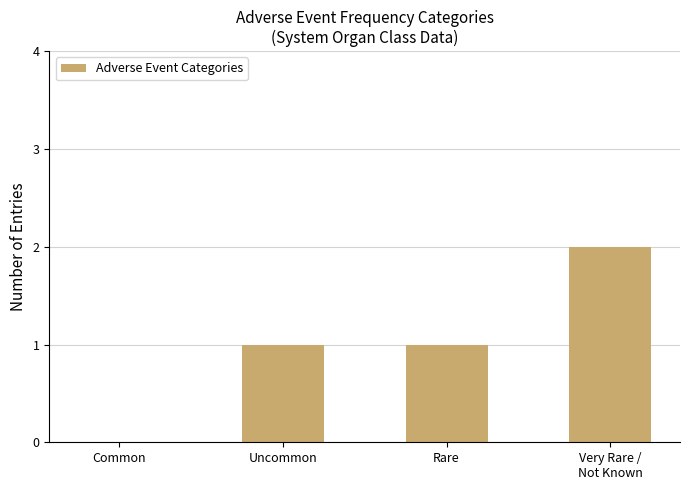

What is the change in value from Common to Uncommon?

+1